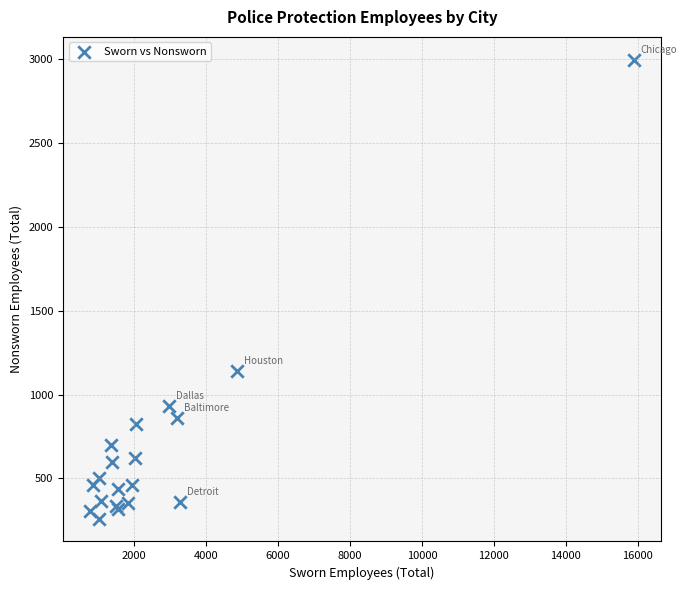

What Y value in the scatter plot is closest to 1629?

1144